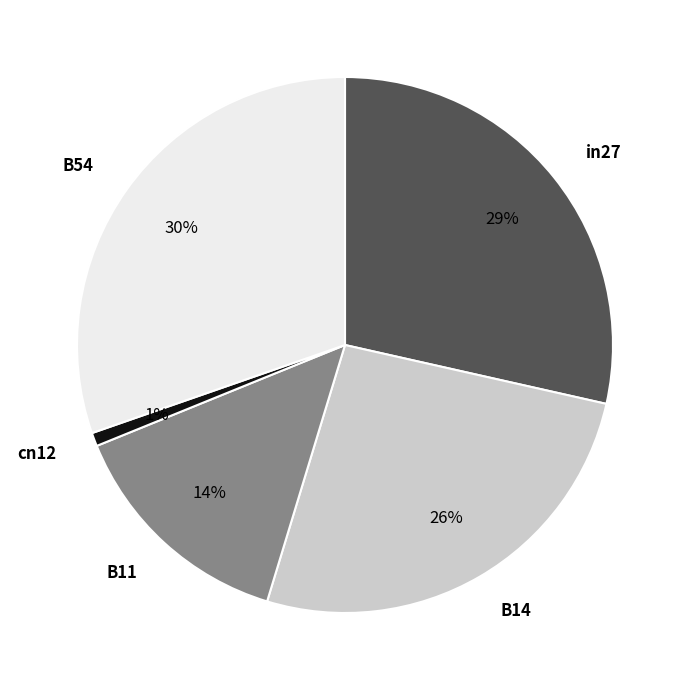

Do B54 and B11 together represent more than half of the pie?

No